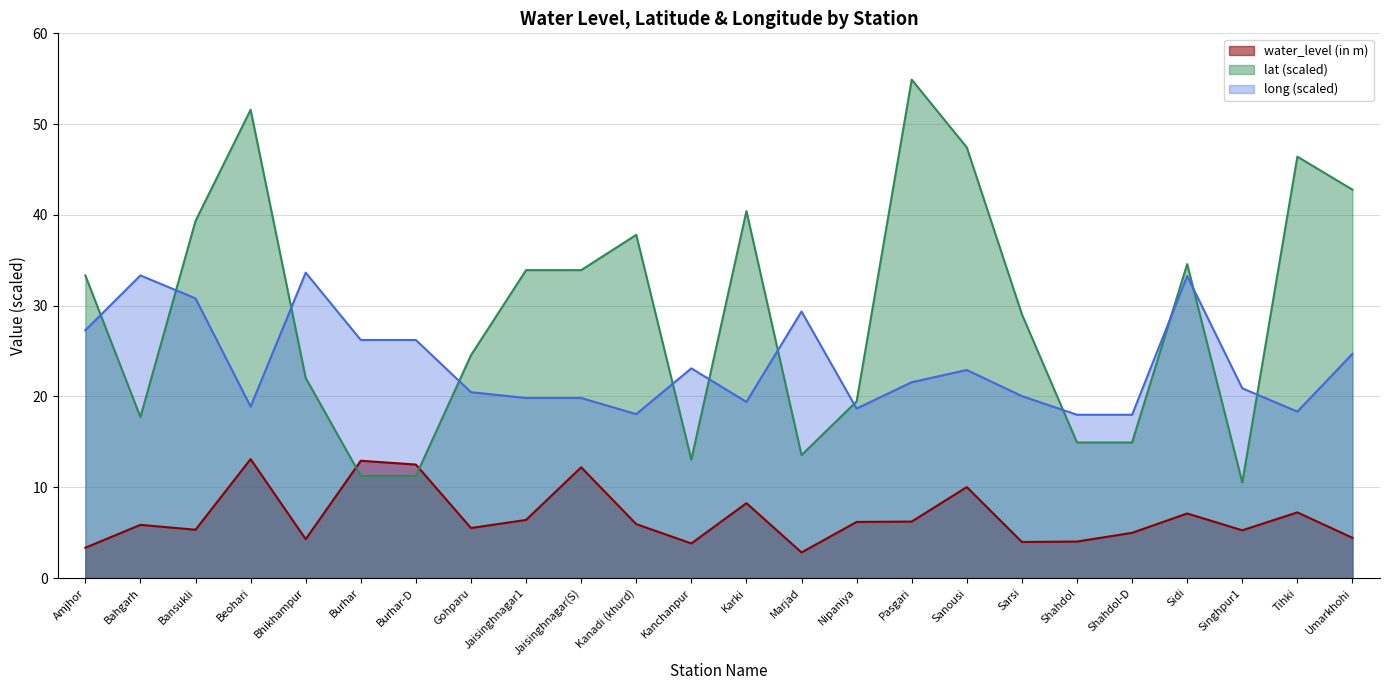

What is the difference between the long values at Singhpur1 and Jaisinghnagar(S)?

1.1